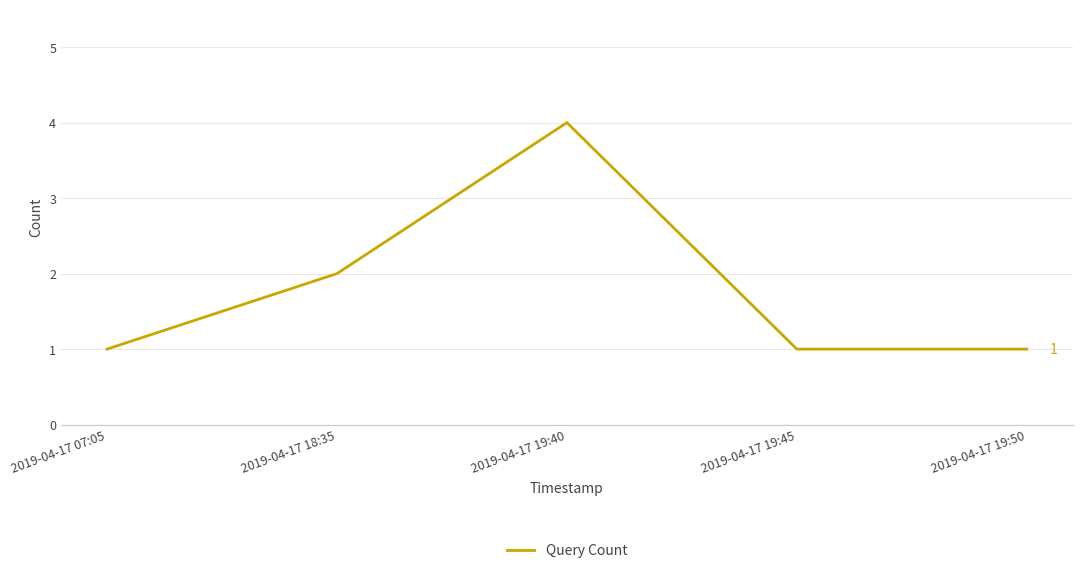

Reading left to right, transcribe all the data shown in this chart.

2019-04-17 07:05=1	2019-04-17 18:35=2	2019-04-17 19:40=4	2019-04-17 19:45=1	2019-04-17 19:50=1